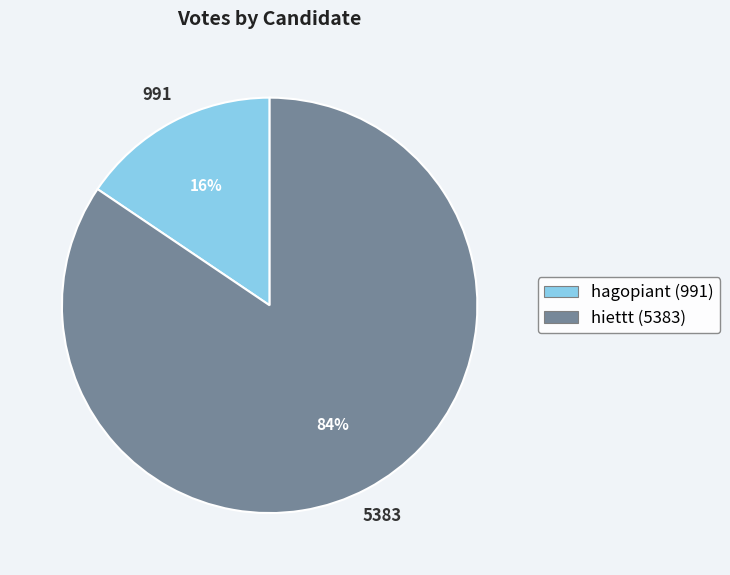

How many segments does this pie chart have?

2